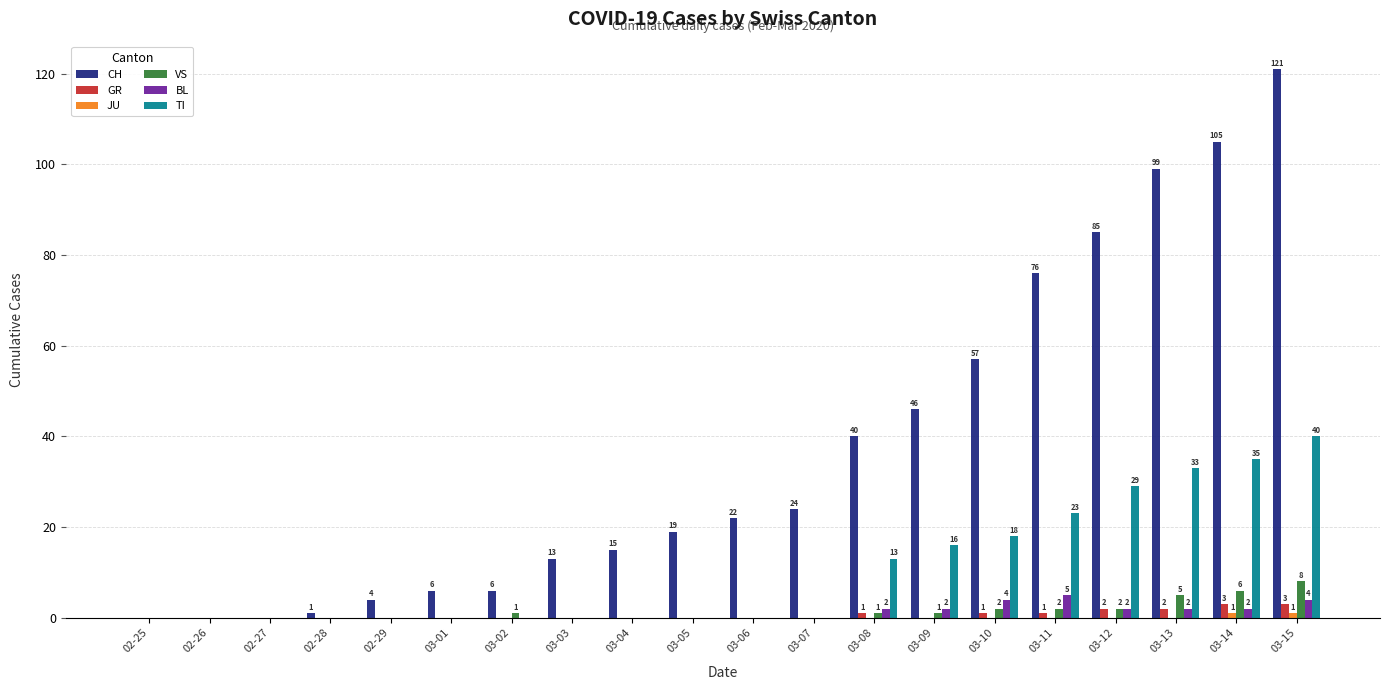

Is the value of VS at 03-05 greater than the value of GR at 03-15?

No